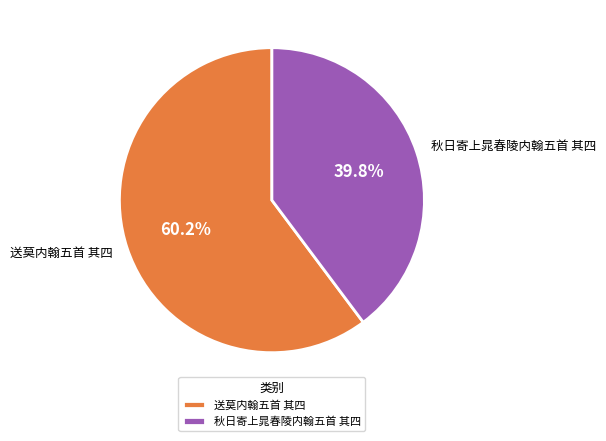

Does 送莫内翰五首 其四 account for over 50% of the chart?

Yes